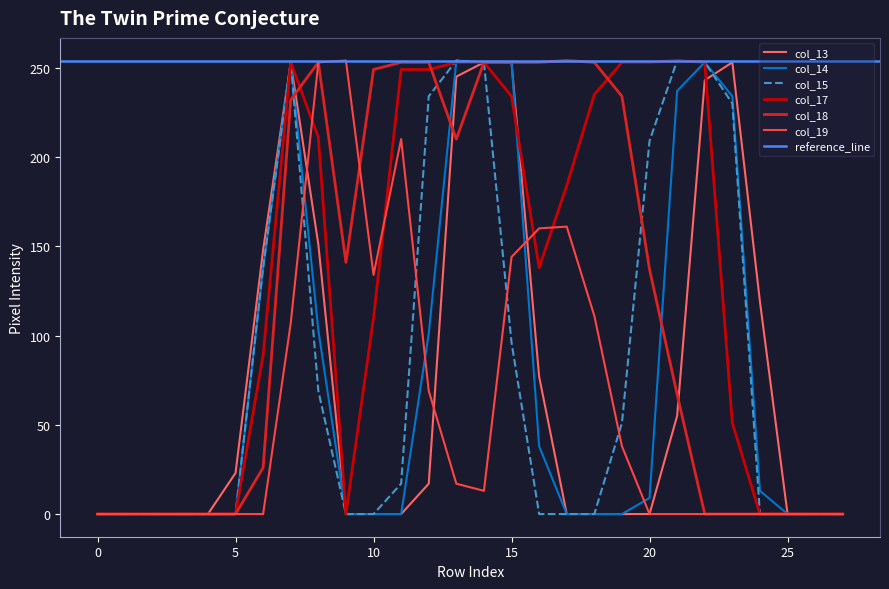

True or false: col_19 has a value of -137 at 0.

False